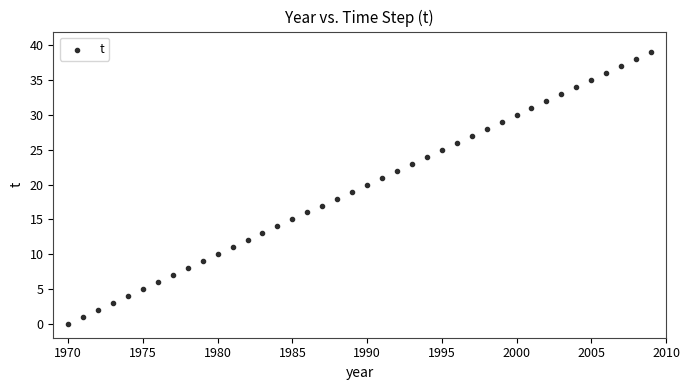

What is the range of Y values (max minus min)?

39